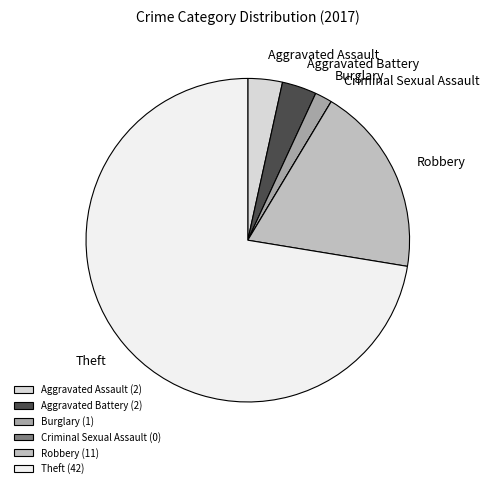

Is it true that Aggravated Battery is 3% of the pie?

True